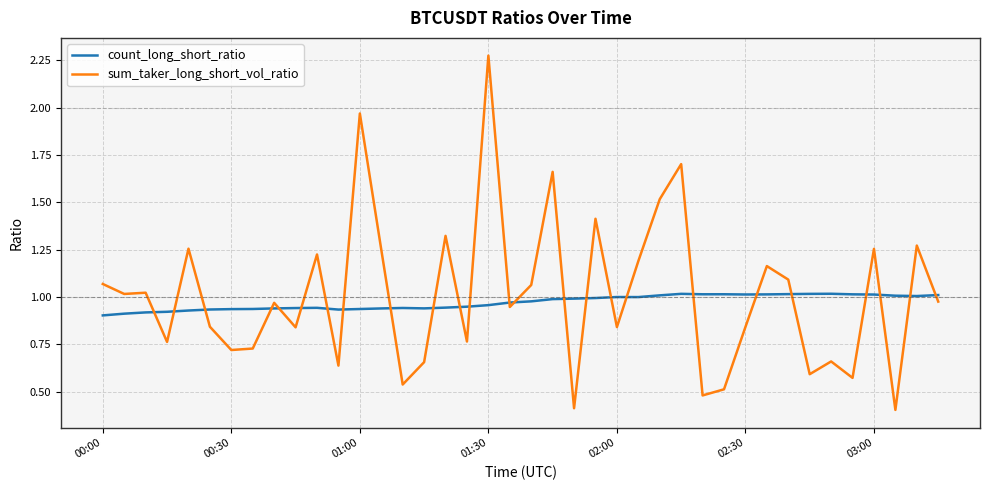

Does the chart display data point markers on the line(s)?

No